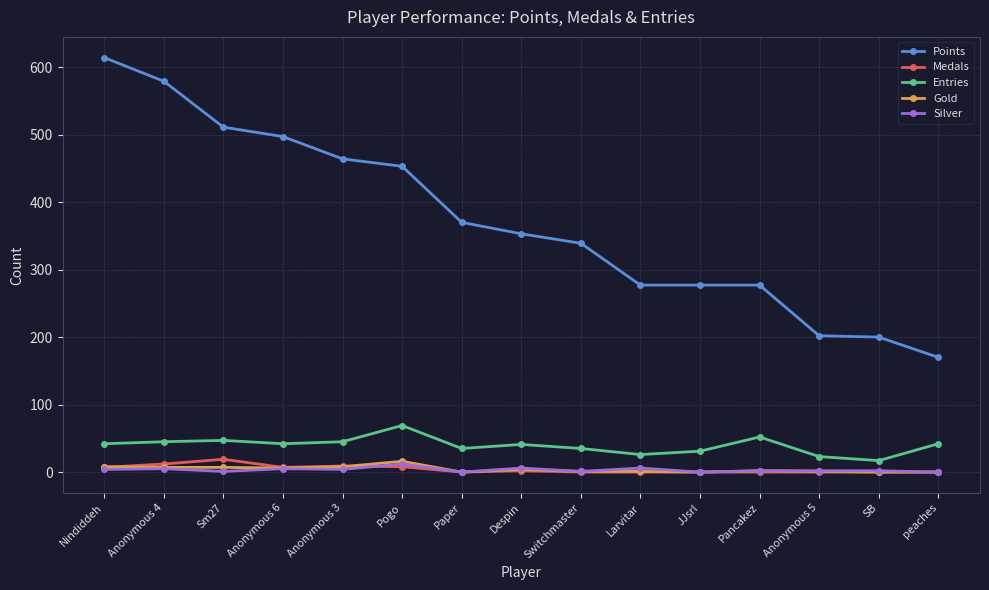

What position from the left is Switchmaster?

9